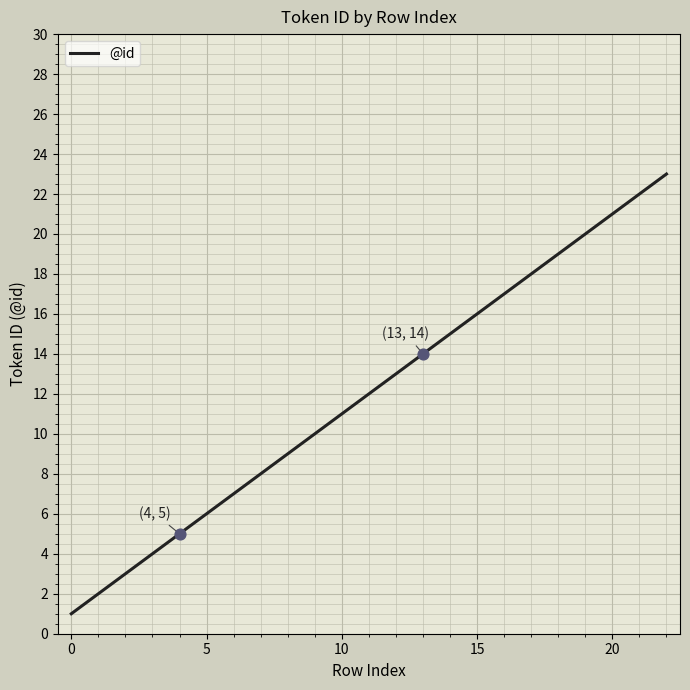

What is the difference between the maximum and minimum values?

22